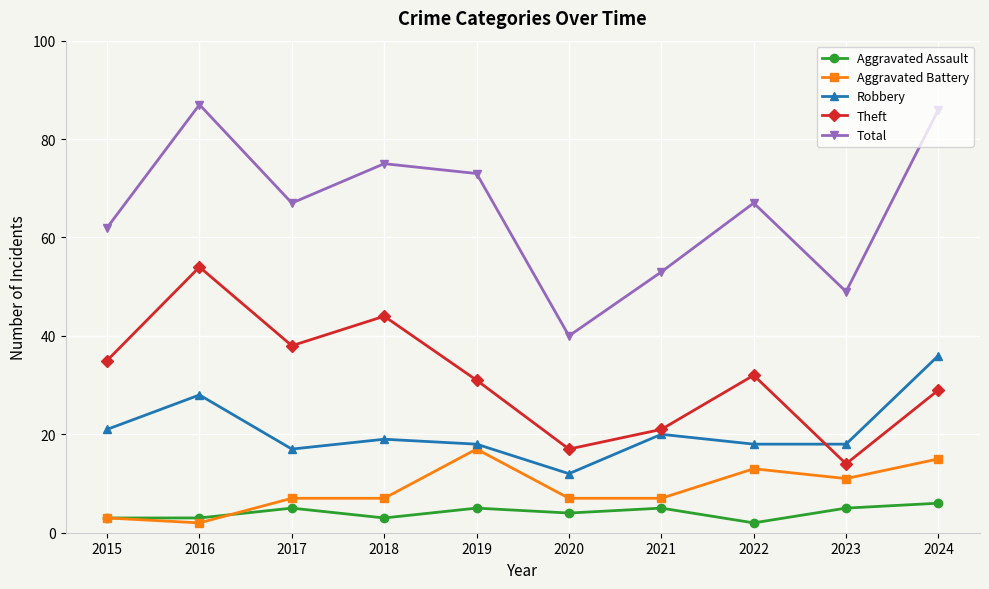

True or false: Aggravated Battery and Aggravated Assault intersect in this chart.

True